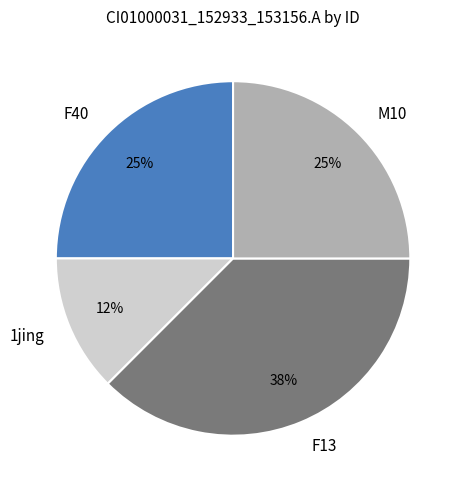

To the nearest percent, what is the average slice percentage?

25%